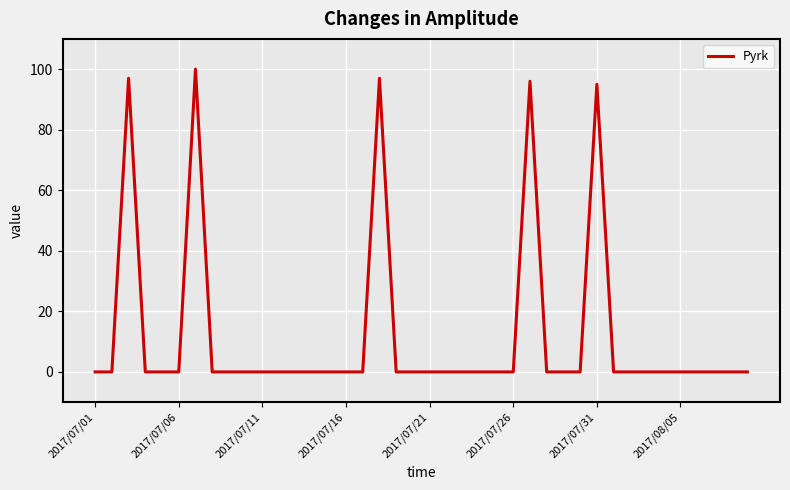

What is the difference between the maximum and minimum values?

100